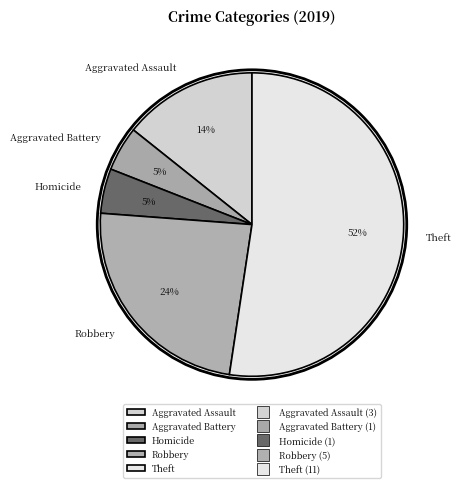

Count the number of slices in the pie.

5